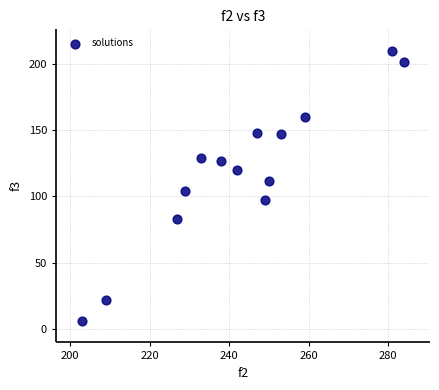

What is the range of X values (max minus min)?

81